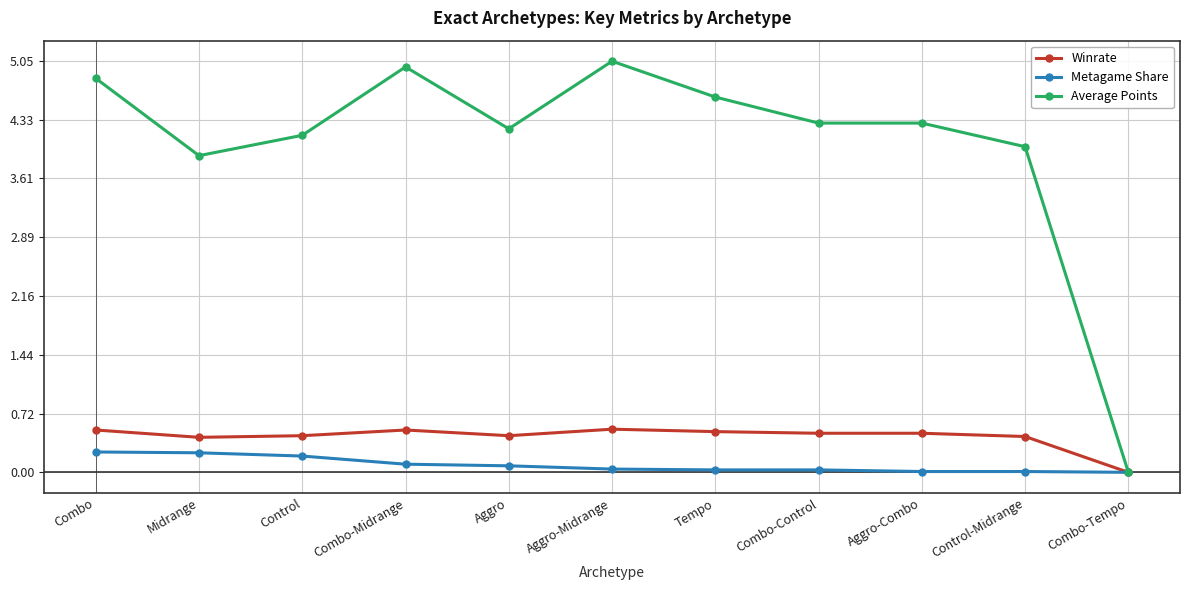

Does the chart display data point markers on the line(s)?

Yes